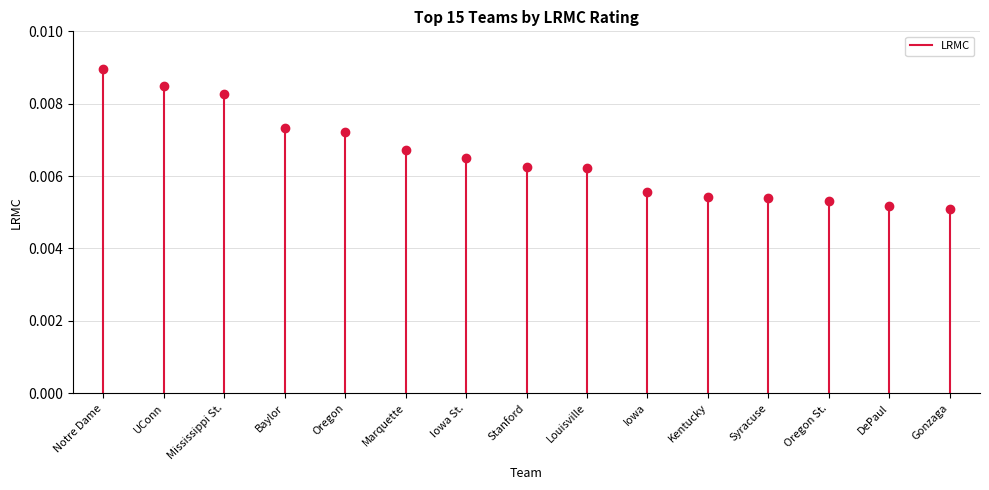

True or false: the data shows 0.0 at Notre Dame.

True